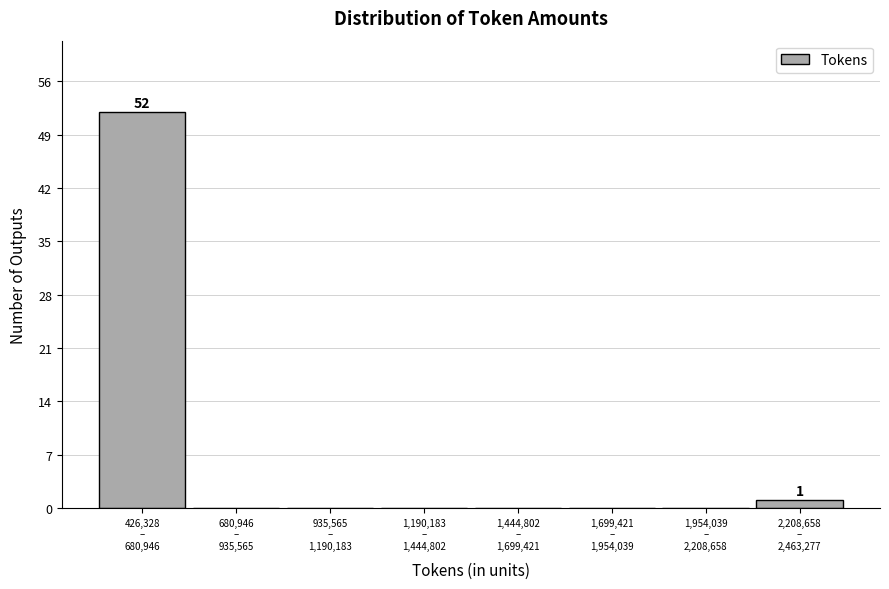

What is the maximum value shown in the chart?

52